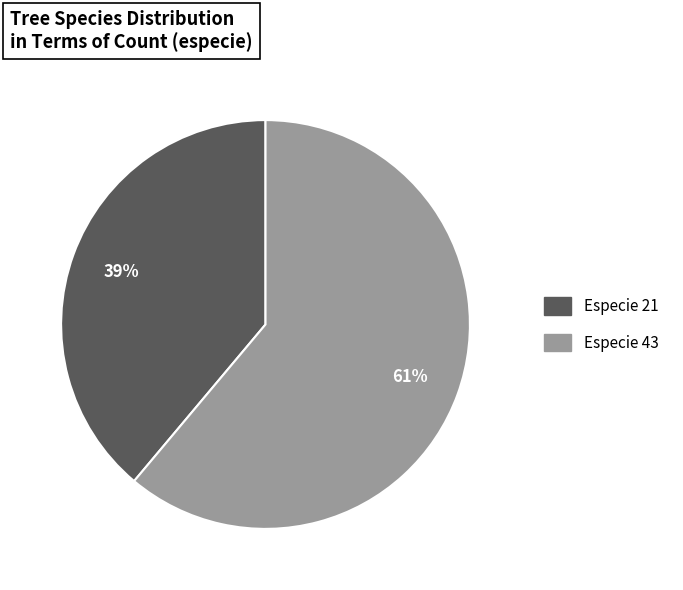

Is there a majority slice in this chart?

Yes